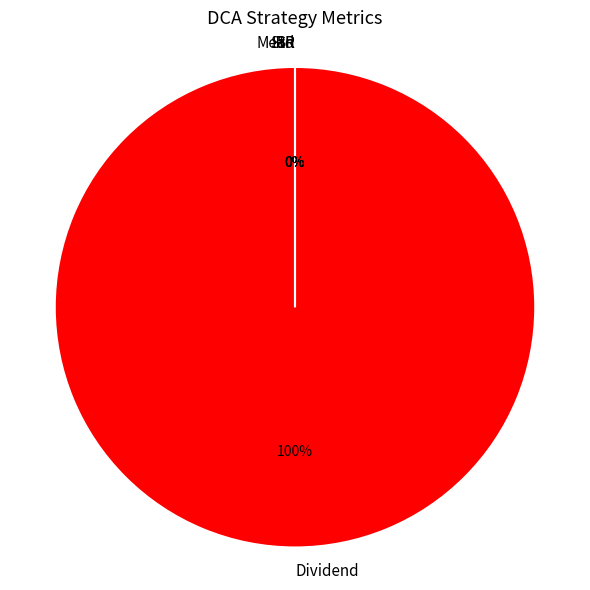

Is it true that Dividend is 100% of the pie?

True